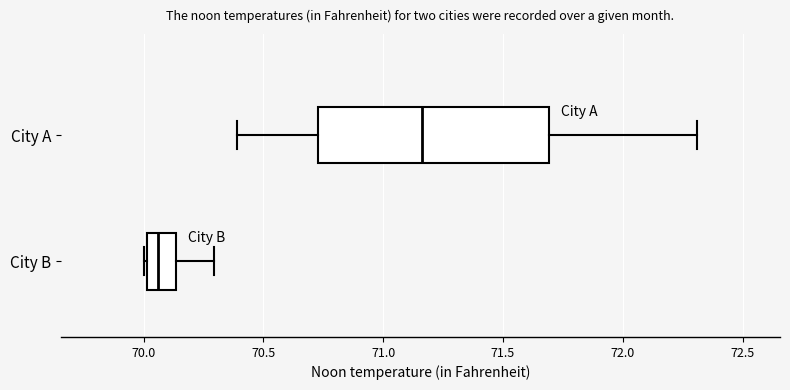

Reading bottom to top, transcribe this box plot: for each box, give where its median line is, the range the box spans, and where its two whiskers end, as read against the x-axis. The values are not printed on the chart, so give them approximately, as read against the axis.

City B: median 70.05, box 70.00 to 70.15, whiskers 70.00 to 70.30
City A: median 71.15, box 70.75 to 71.70, whiskers 70.40 to 72.30